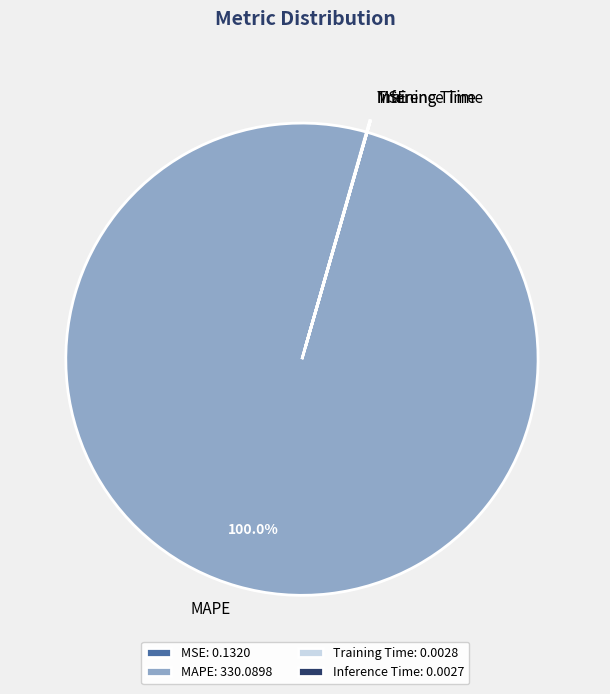

Is there a majority slice in this chart?

Yes